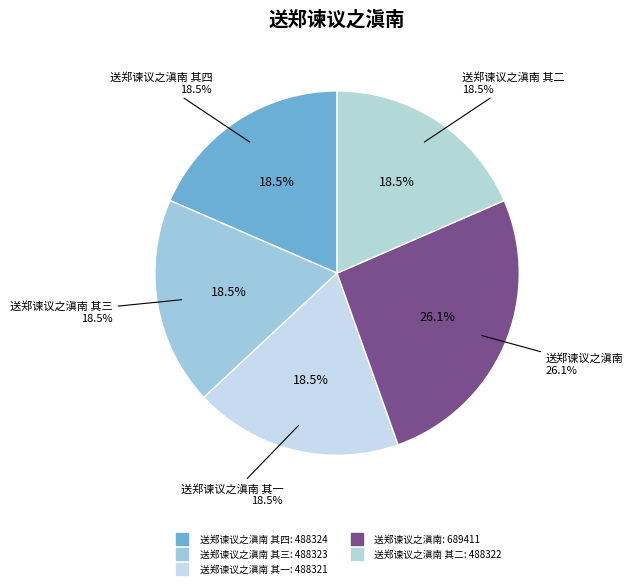

Is 送郑谏议之滇南 其三 the majority of the pie?

No